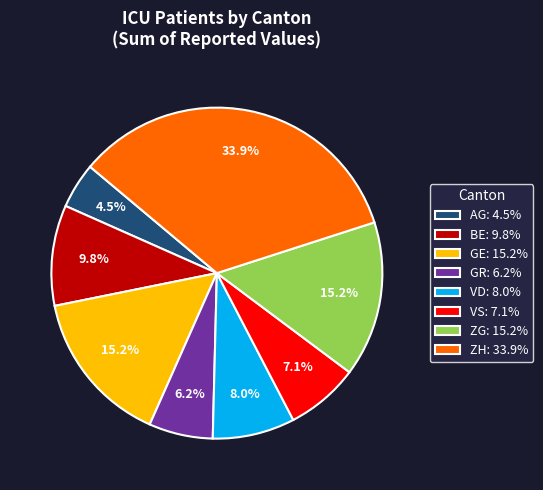

Which category has the smallest portion of the pie?

AG: 4.5%